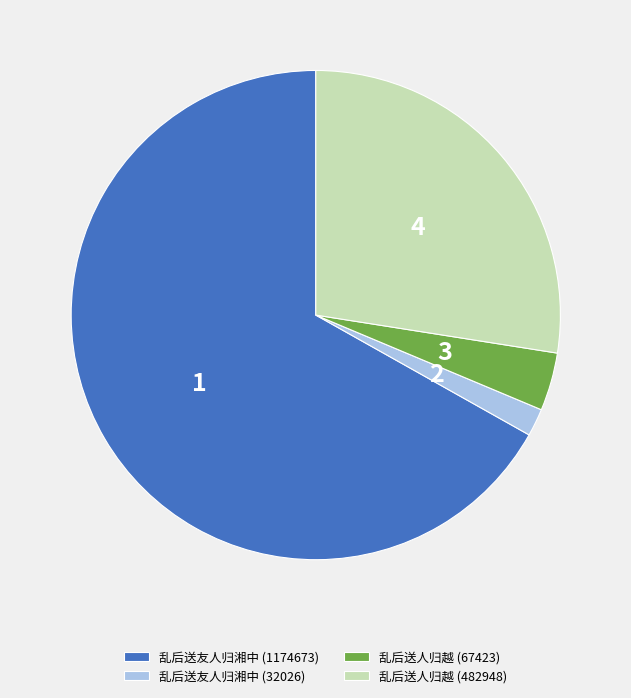

Do 乱后送友人归湘中 (1174673) and 乱后送友人归湘中 (32026) together represent more than half of the pie?

Yes